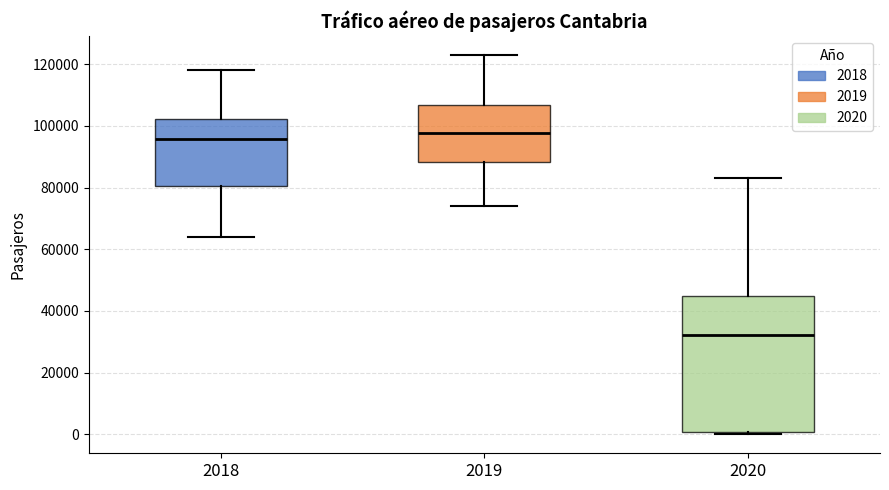

Comparing the boxes themselves (not the whiskers), which one is the tallest?

2020